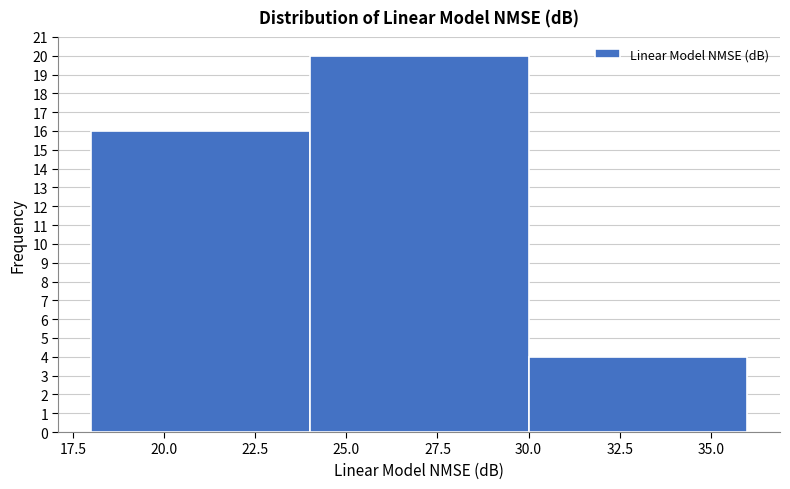

Reading left to right, transcribe this chart: for each bar, give the range it covers on the x-axis and its height. The values are not printed on the chart, so give them approximately, as read against the axis.

18 to 24: 16
24 to 30: 20
30 to 36: 4